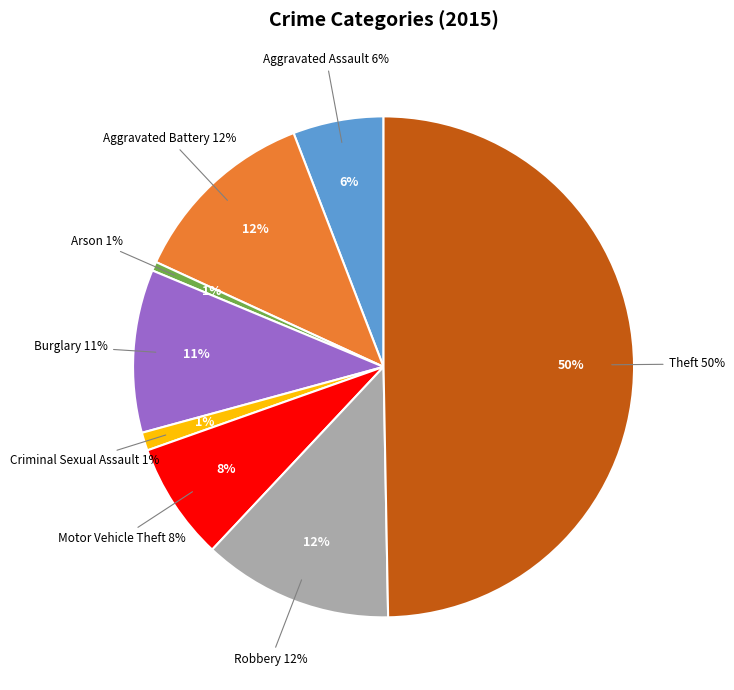

True or false: Criminal Sexual Assault accounts for 1% of the total.

True